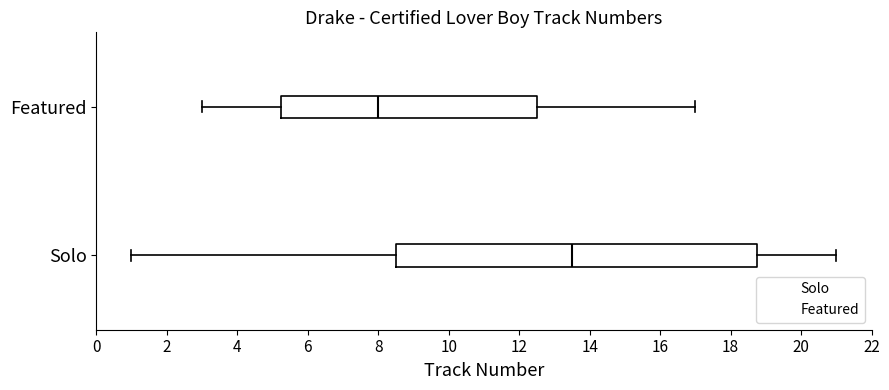

Reading bottom to top, transcribe this box plot: for each box, give where its median line is, the range the box spans, and where its two whiskers end, as read against the x-axis. The values are not printed on the chart, so give them approximately, as read against the axis.

Solo: median 13.6, box 8.6 to 18.8, whiskers 1.0 to 21.0
Featured: median 8.0, box 5.2 to 12.6, whiskers 3.0 to 17.0